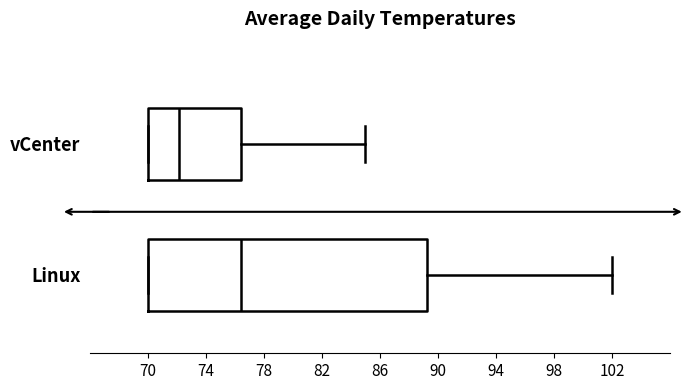

Which box is the widest, from its left edge to its right edge?

Linux